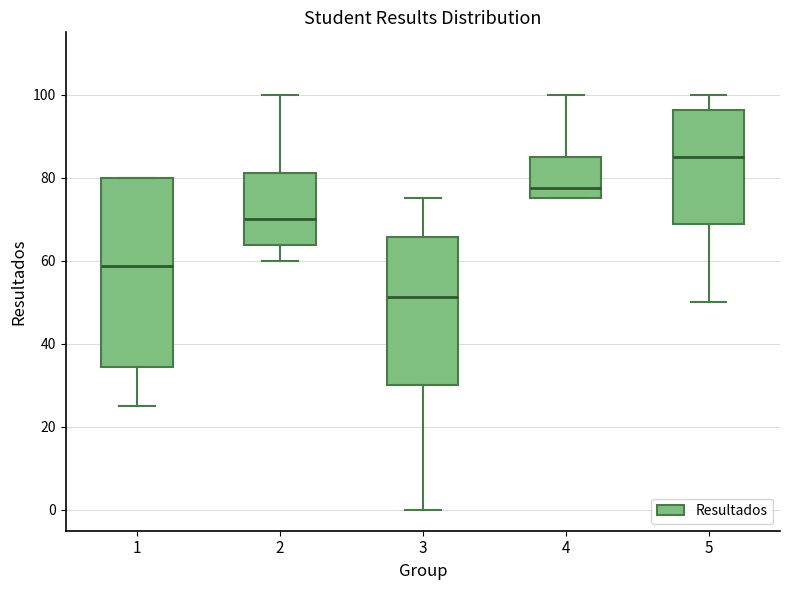

Where is the upper edge of the box at x = 4 on the y-axis? The values are not printed on the chart, so give them approximately, as read against the axis.

86